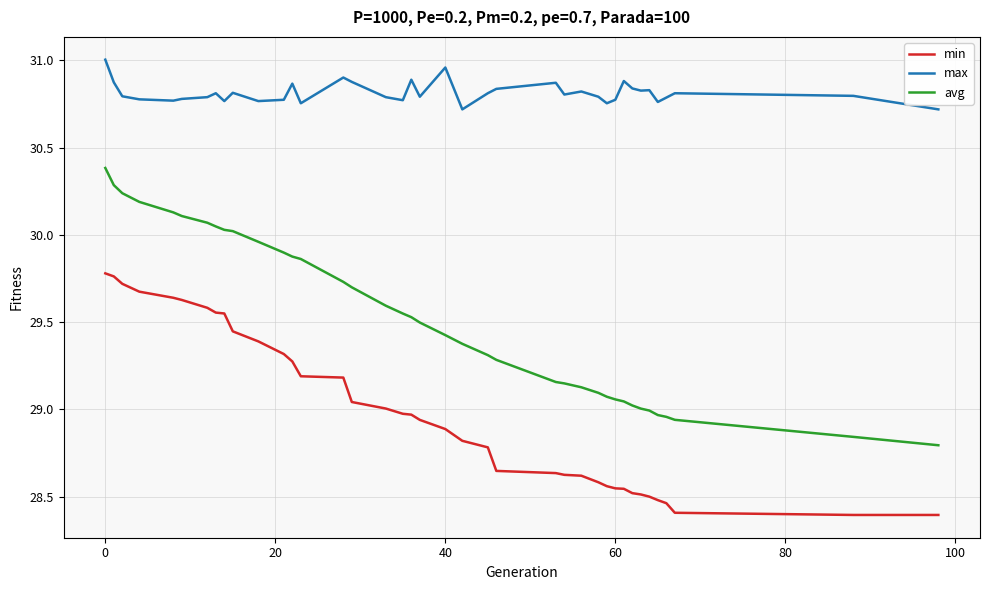

How many lines are shown in the chart?

3